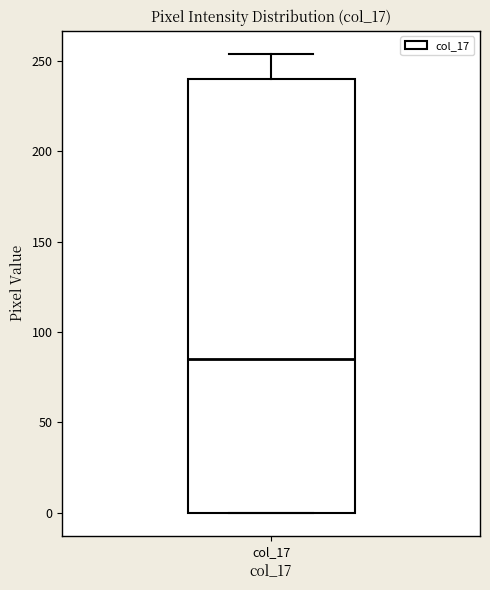

Transcribe this box plot: give where the median line is, the range the box spans, and where the two whiskers end, as read against the y-axis. The values are not printed on the chart, so give them approximately, as read against the axis.

median 85, box 0 to 240, whiskers 0 to 255